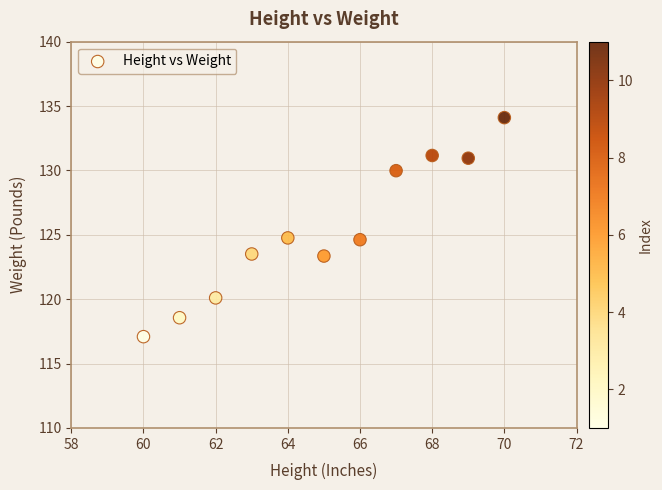

What is the range of X values (max minus min)?

10.0